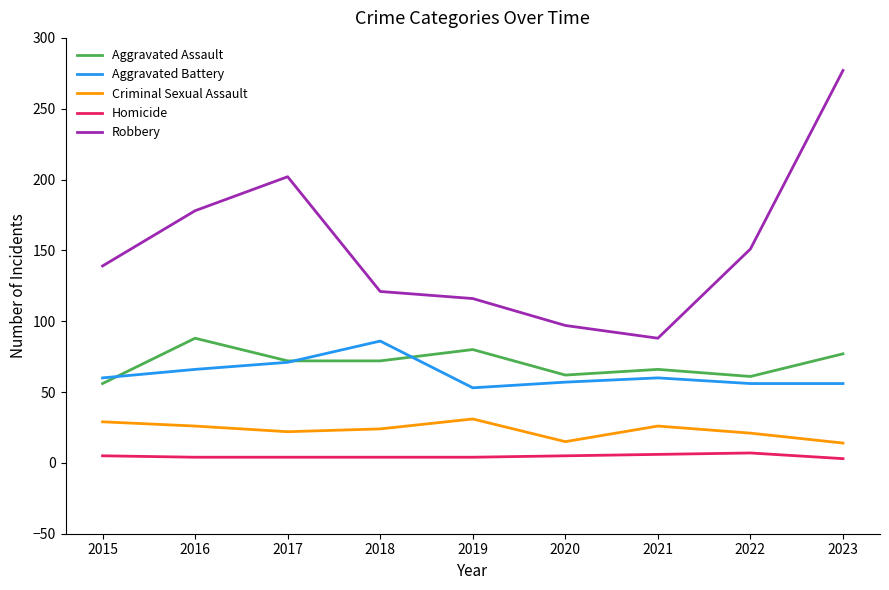

Is it true that Aggravated Battery equals 56 at 2023?

True